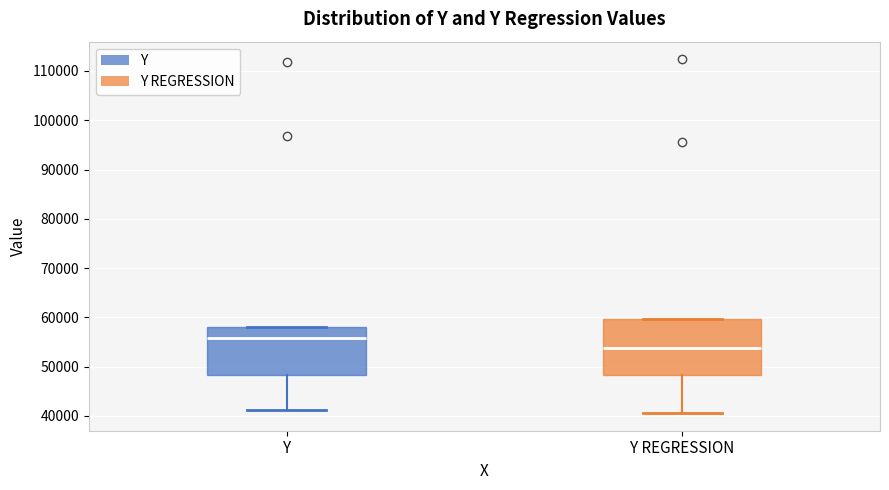

Which box's median line is the highest?

Y